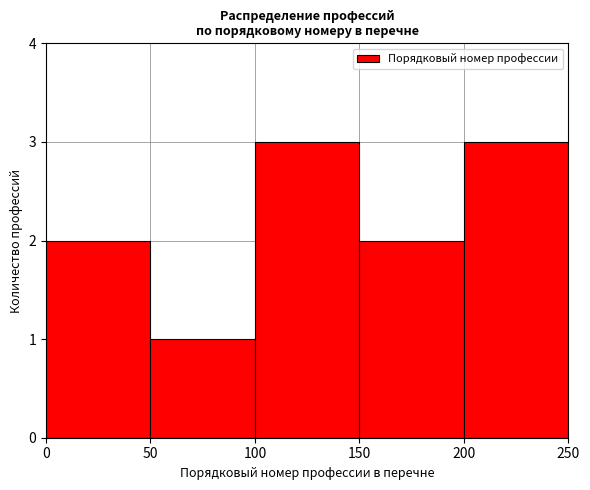

What is the height of the bar covering 200 to 250 on the x-axis? The values are not printed on the chart, so give them approximately, as read against the axis.

3